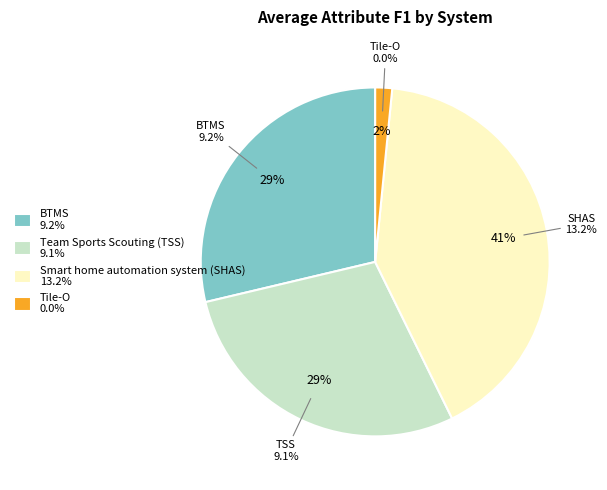

Rank the categories by value from highest to lowest.

Smart home automation system (SHAS), BTMS, Team Sports Scouting (TSS), Tile-O